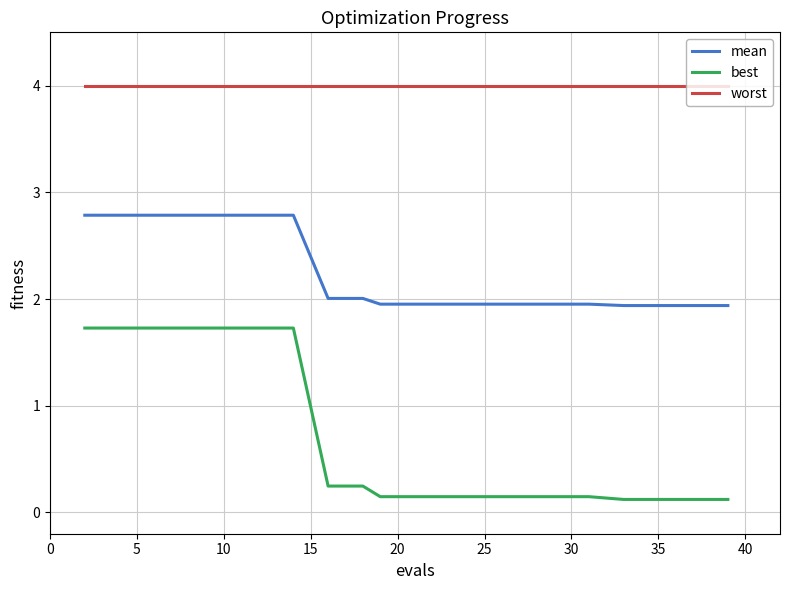

Which series has the widest spread of values?

best